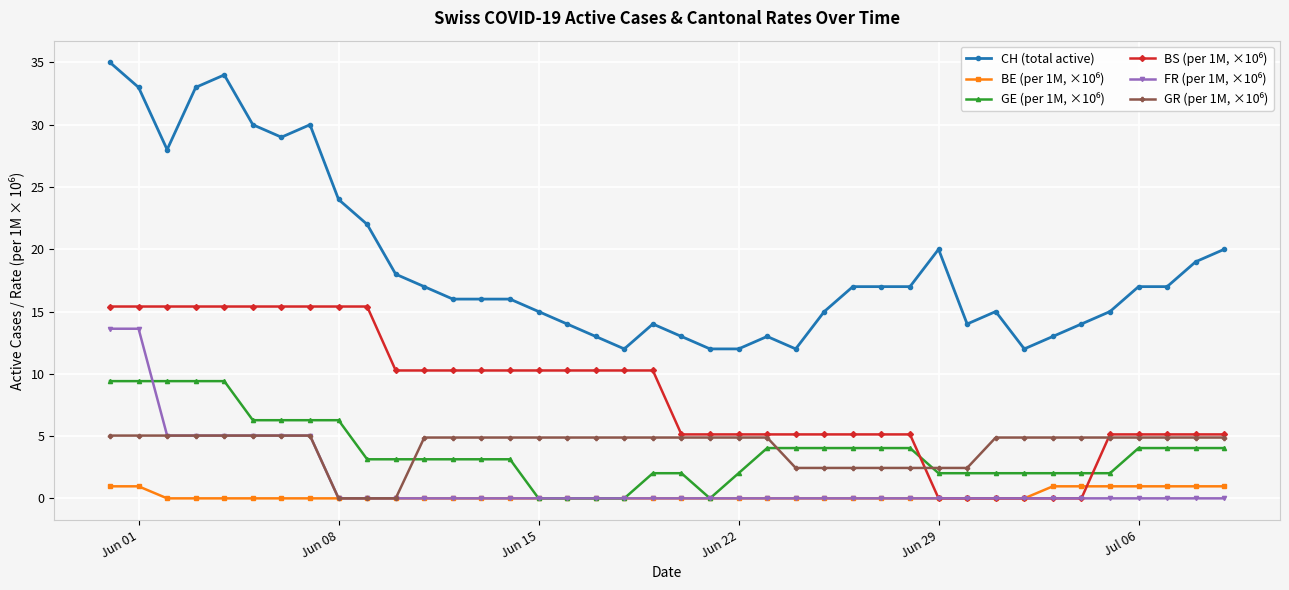

Which series has the widest spread of values?

CH (total active)